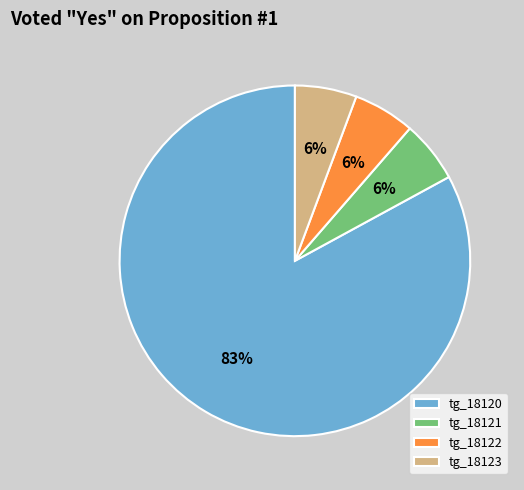

To the nearest percent, what is the average slice percentage?

25%